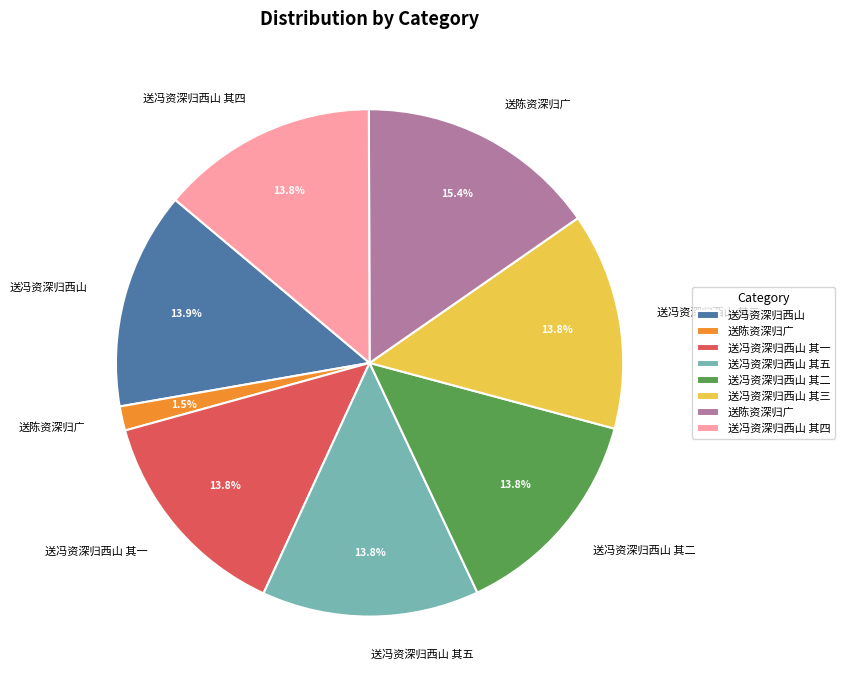

Is there a majority slice in this chart?

No